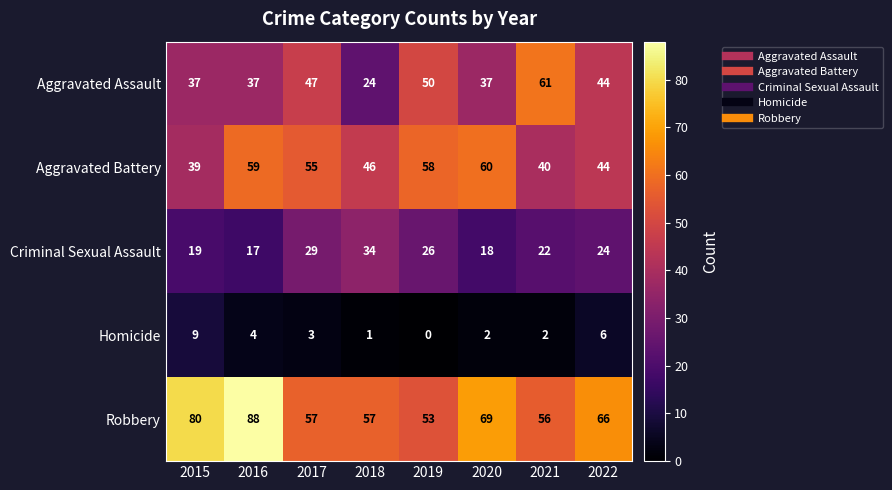

Which series has the largest total across all categories?

Robbery